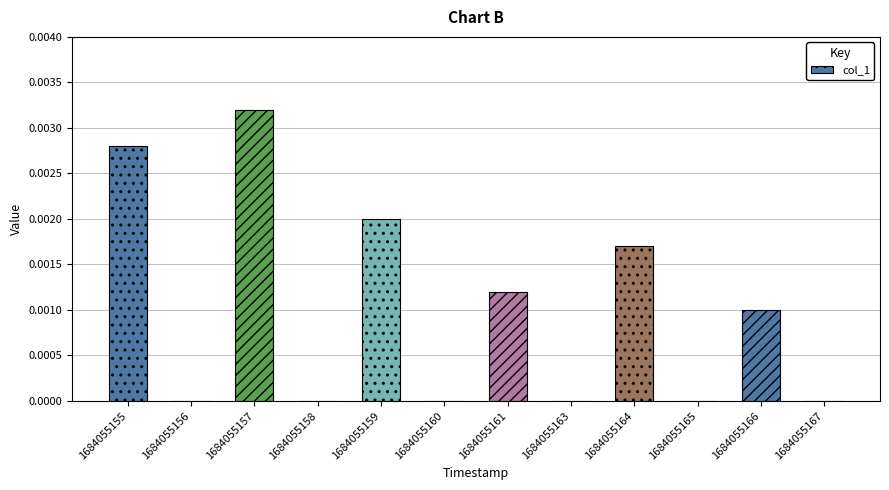

Between 1684055165 and 1684055166, which is larger?

1684055166